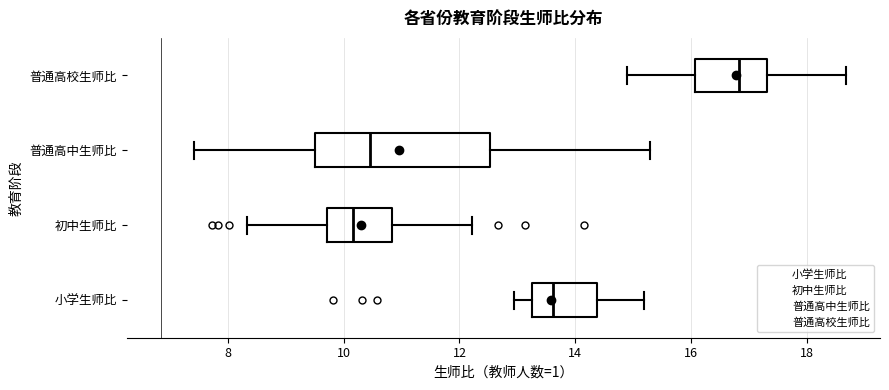

Which box is the widest, from its left edge to its right edge?

普通高中生师比